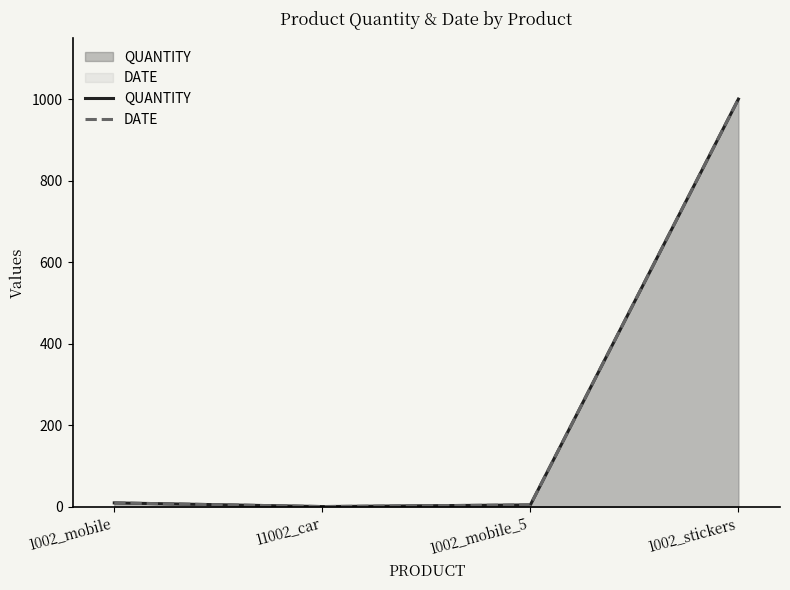

What is the difference between the maximum and second lowest values in the DATE series?

995